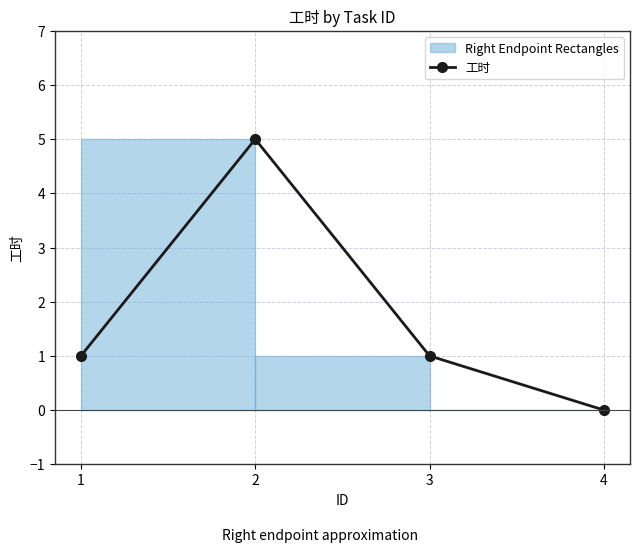

Reading left to right, what are all the values shown in this chart?

1=1	2=5	3=1	4=0